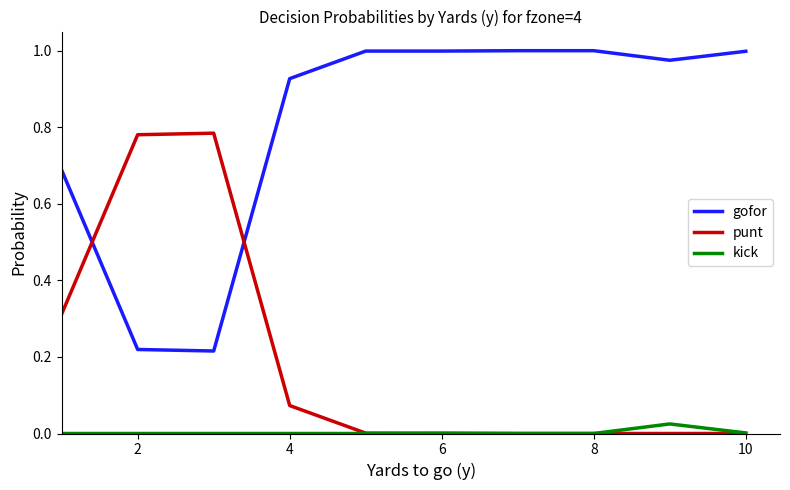

List the series in order of their overall mean, highest first.

gofor, punt, kick